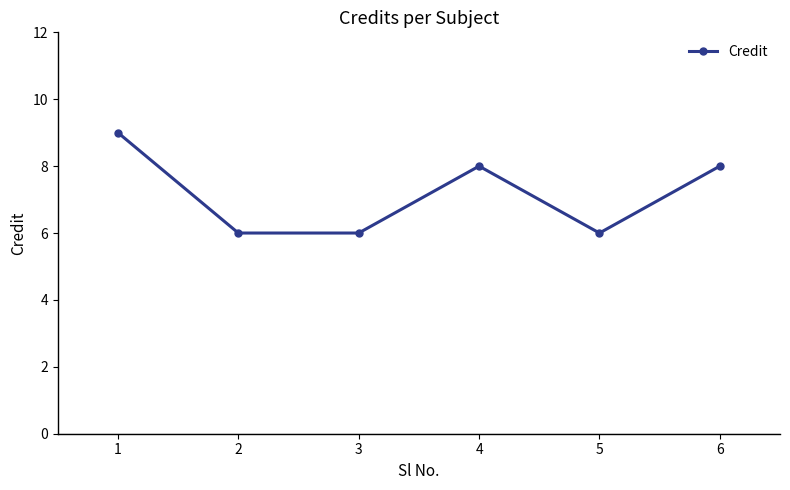

What value does the data have at 5?

6